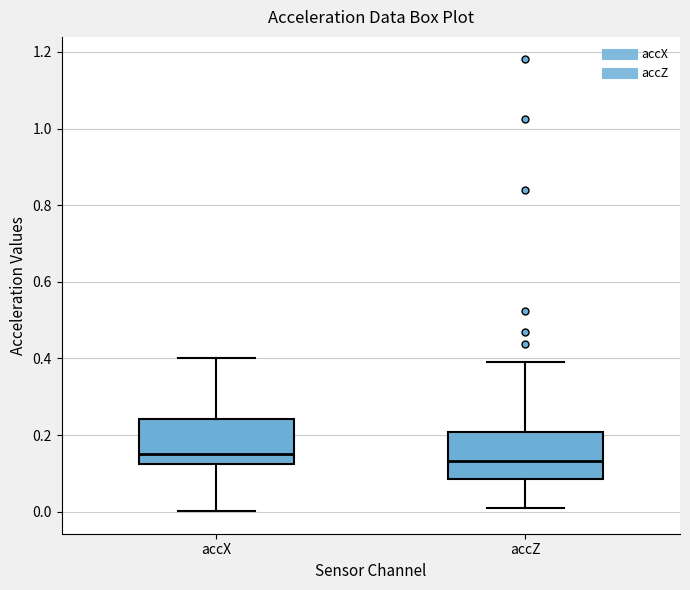

Reading left to right, transcribe this box plot: for each box, give where its median line is, the range the box spans, and where its two whiskers end, as read against the y-axis. The values are not printed on the chart, so give them approximately, as read against the axis.

accX: median 0.16, box 0.12 to 0.24, whiskers 0.00 to 0.40
accZ: median 0.14, box 0.08 to 0.20, whiskers 0.02 to 0.38